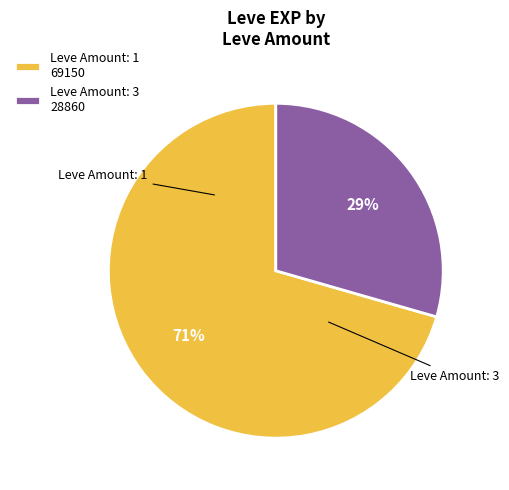

What is the ratio of the value at Leve Amount: 3 28860 to the value at Leve Amount: 1 69150?

0.4